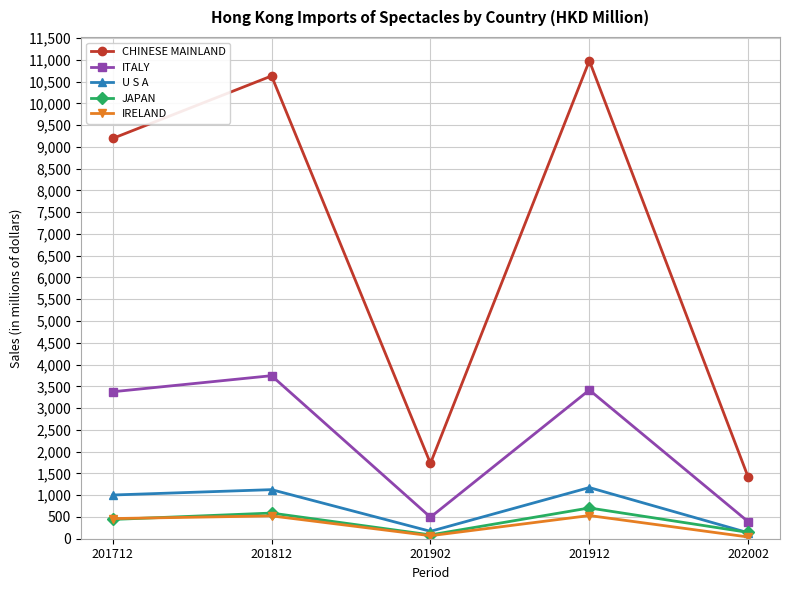

What is the value of the CHINESE MAINLAND point at the 4th from the left?

10977.4